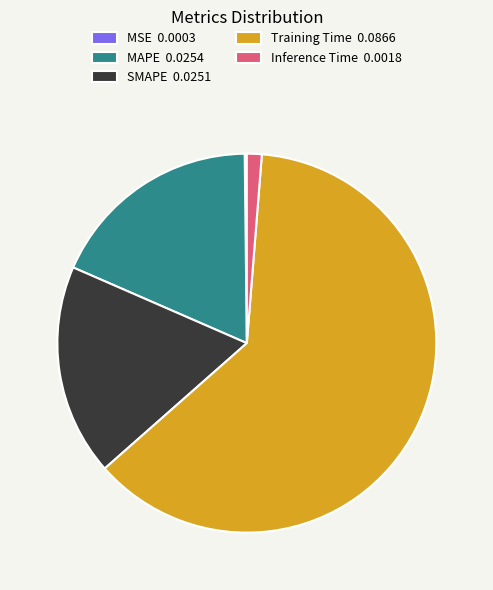

True or false: Training Time accounts for 73% of the total.

False